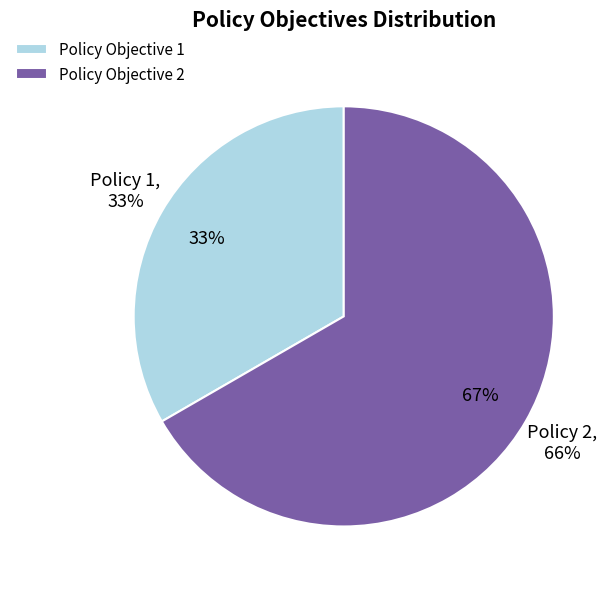

Rank the categories by value from lowest to highest.

1, 2